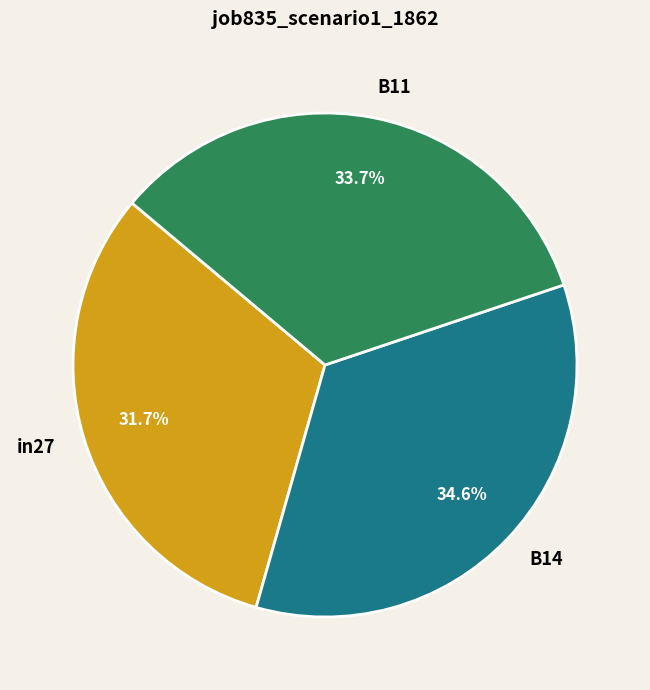

The in27 slice represents 32% of the pie. True or false?

True